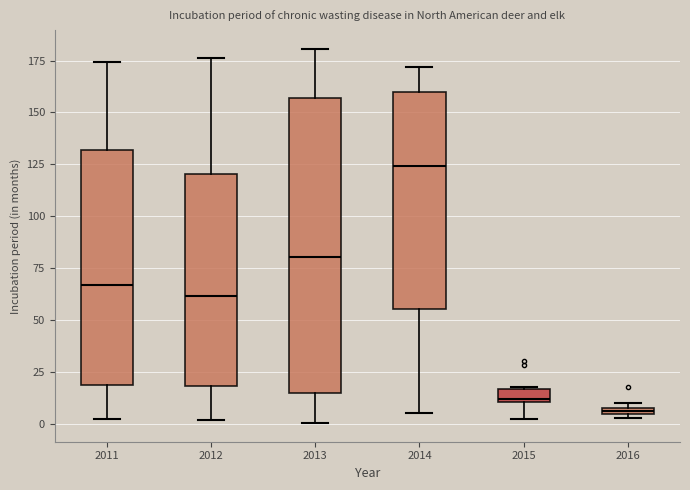

Where is the upper edge of the box at x = 2012 on the y-axis? The values are not printed on the chart, so give them approximately, as read against the axis.

120